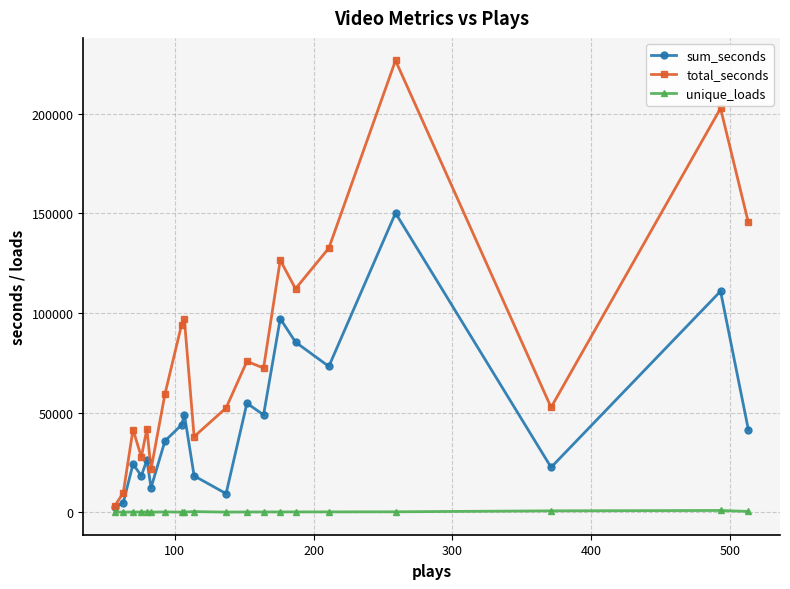

Which series has the widest spread of values?

total_seconds